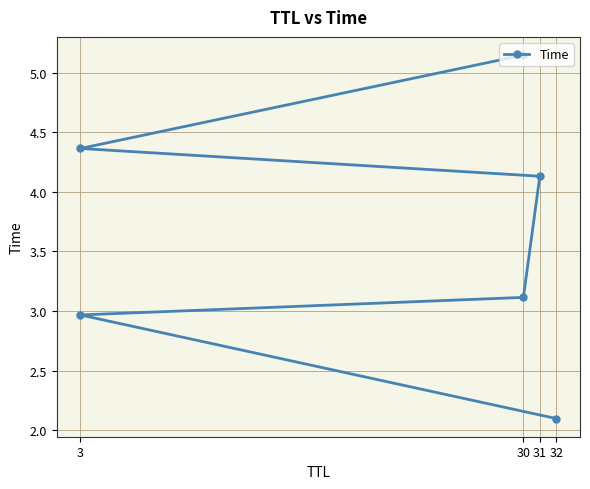

What is the maximum value shown in the chart?

5.1